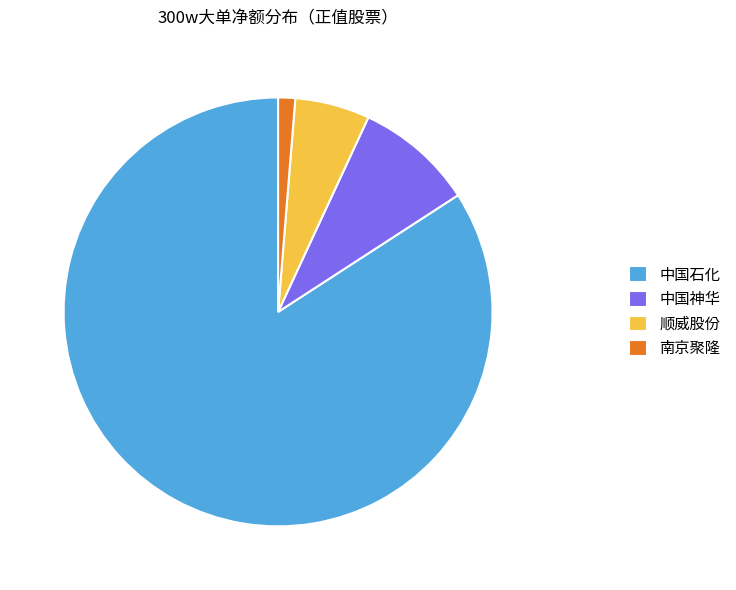

Which category has the smallest portion of the pie?

南京聚隆